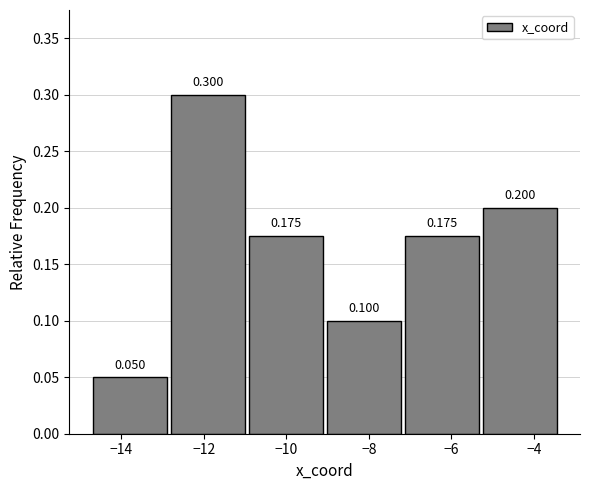

Over which range of the x-axis is the bar tallest?

-12.8 to -11.0